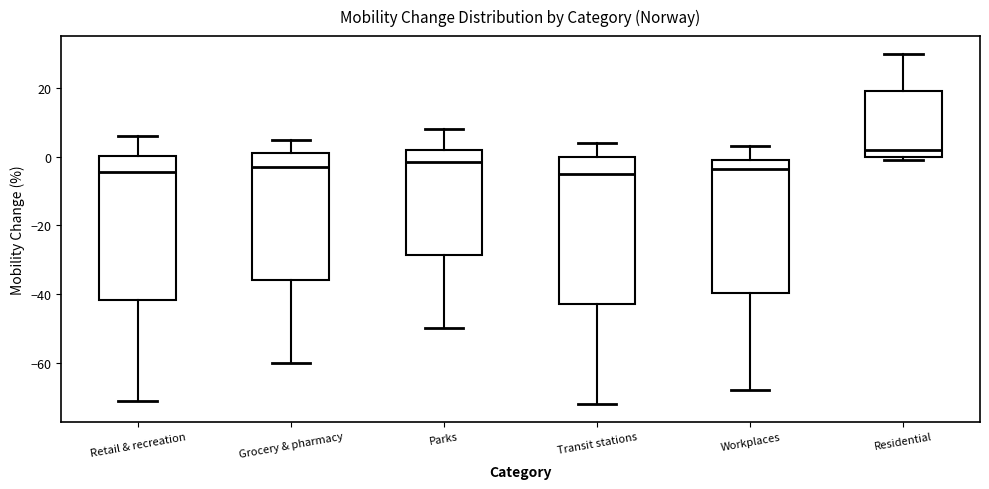

Reading left to right, read every box against the y-axis: the position of its median line, the range the box covers, and the ends of its whiskers. The values are not printed on the chart, so give them approximately, as read against the axis.

Retail & recreation: median -4, box -42 to 0, whiskers -70 to 6
Grocery & pharmacy: median -2, box -36 to 2, whiskers -60 to 6
Parks: median -2, box -28 to 2, whiskers -50 to 8
Transit stations: median -4, box -42 to 0, whiskers -72 to 4
Workplaces: median -4, box -40 to 0, whiskers -68 to 4
Residential: median 2, box 0 to 20, whiskers 0 (just below the box's lower edge) to 30